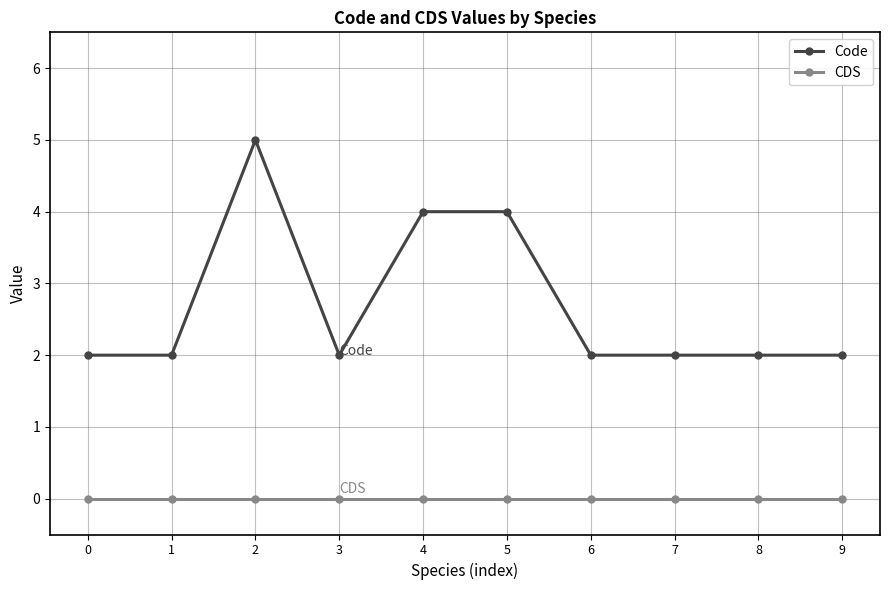

What is the difference between the maximum and minimum values in the Code series?

3